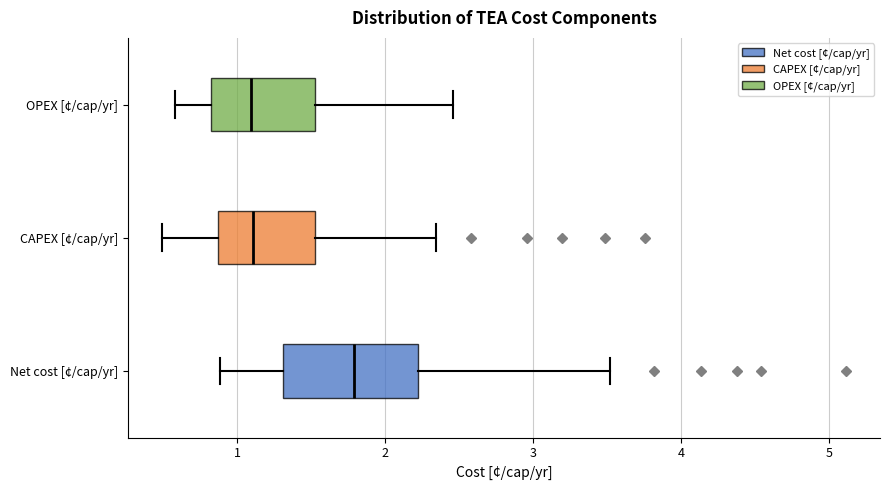

Reading bottom to top, read every box against the x-axis: the position of its median line, the range the box covers, and the ends of its whiskers. The values are not printed on the chart, so give them approximately, as read against the axis.

Net cost [¢/cap/yr]: median 1.8, box 1.3 to 2.2, whiskers 0.9 to 3.5
CAPEX [¢/cap/yr]: median 1.1, box 0.9 to 1.5, whiskers 0.5 to 2.3
OPEX [¢/cap/yr]: median 1.1, box 0.8 to 1.5, whiskers 0.6 to 2.5